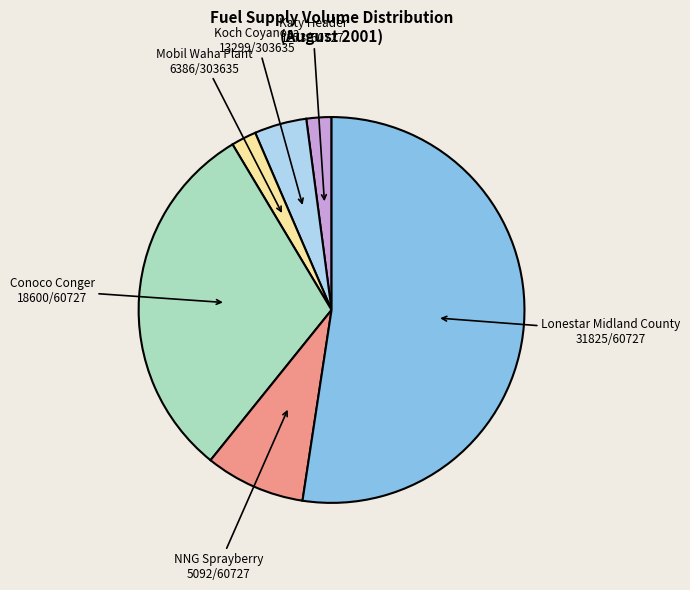

Is it true that NNG Sprayberry is 15% of the pie?

False